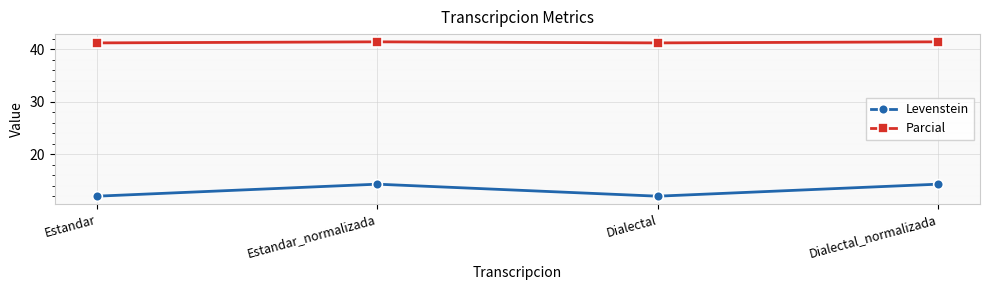

Which series has the widest spread of values?

Levenstein